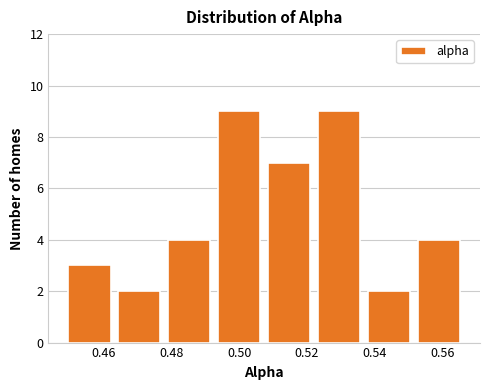

Reading left to right, list every bar in this chart as the range it spans on the x-axis followed by its height. Neither the bar edges nor the heights are printed on the chart, so give them approximately, as read against the axes.

0.448 to 0.464: 3
0.464 to 0.478: 2
0.478 to 0.492: 4
0.492 to 0.508: 9
0.508 to 0.522: 7
0.522 to 0.536: 9
0.536 to 0.552: 2
0.552 to 0.566: 4